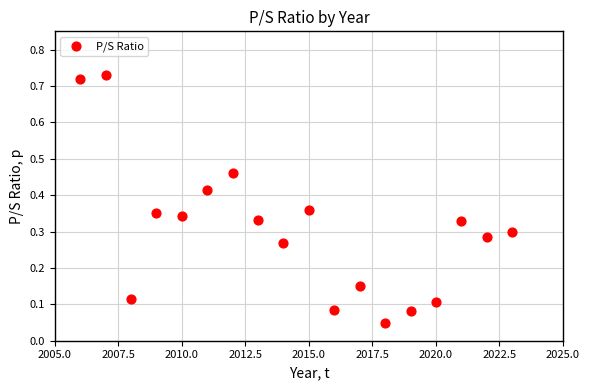

What is the range of X values (max minus min)?

17.0